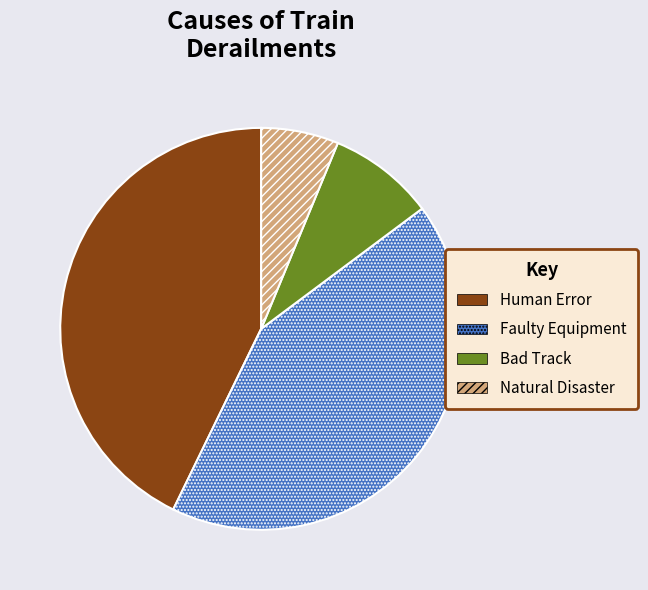

What is the smallest slice in the pie chart?

Natural Disaster